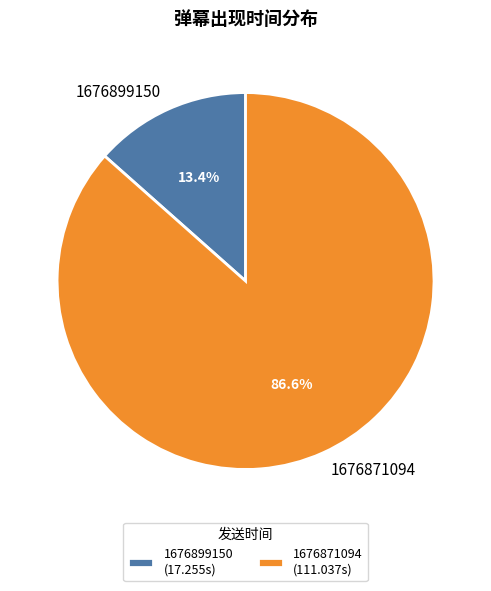

What is the smallest slice in the pie chart?

1676899150